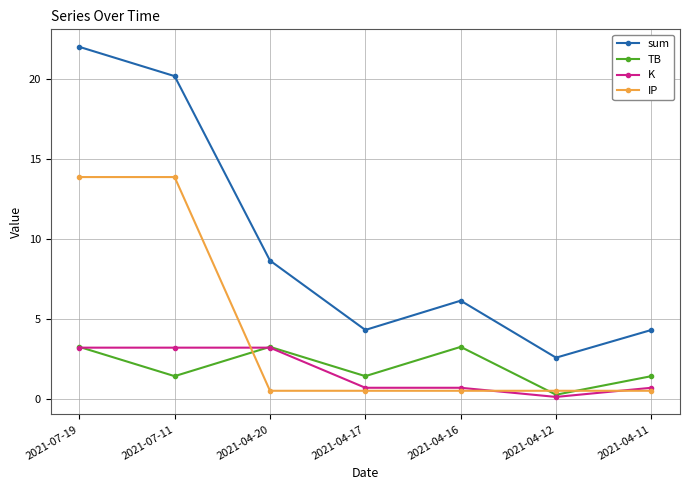

At which category does the chart reach its minimum across all series?

2021-04-12